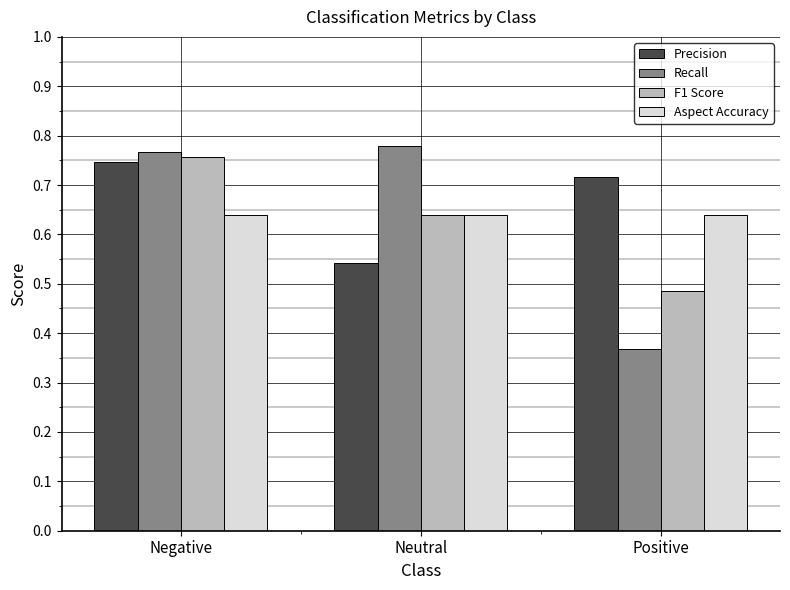

True or false: F1 Score has a value of 0.2 at Negative.

False